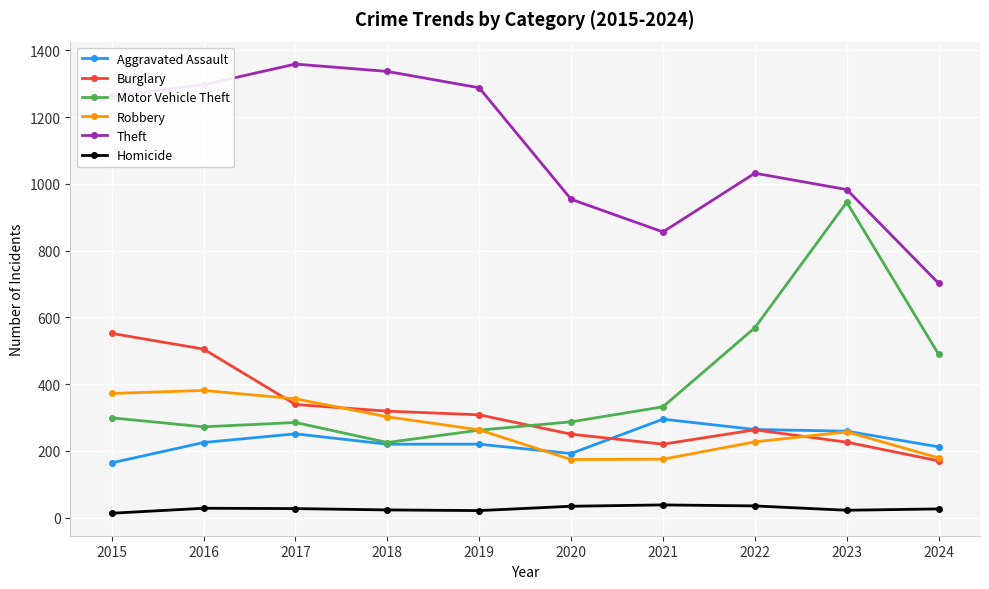

What is the approximate value of Aggravated Assault at 2020?

192